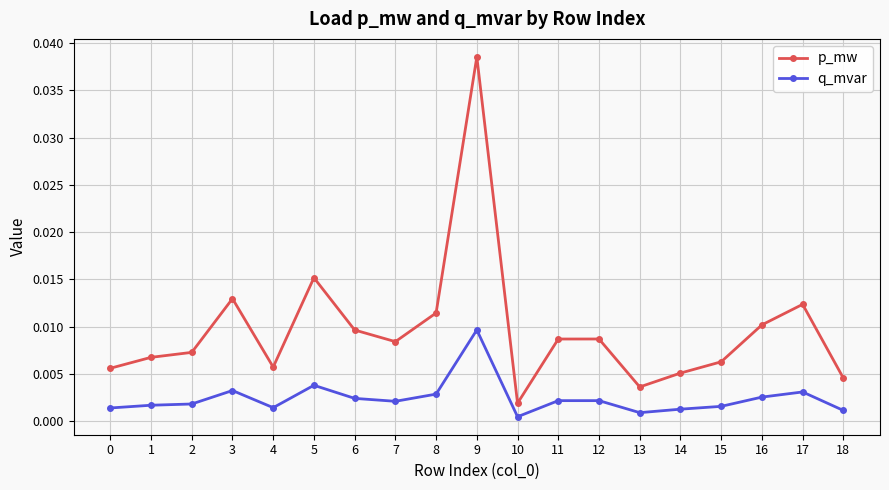

At which label does p_mw reach its minimum?

10